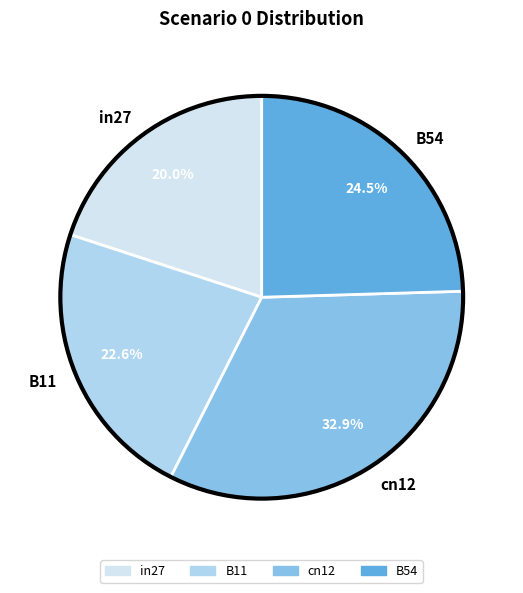

Which slice is the largest?

cn12